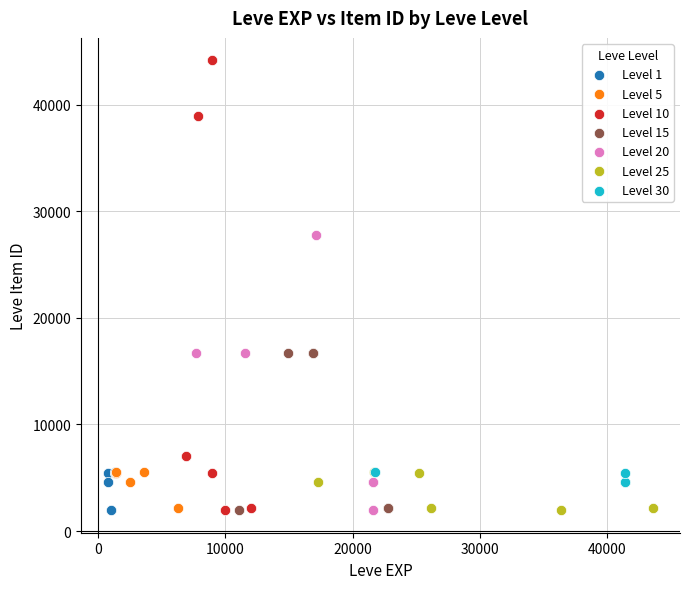

Which series reaches the maximum Y coordinate?

Level 10